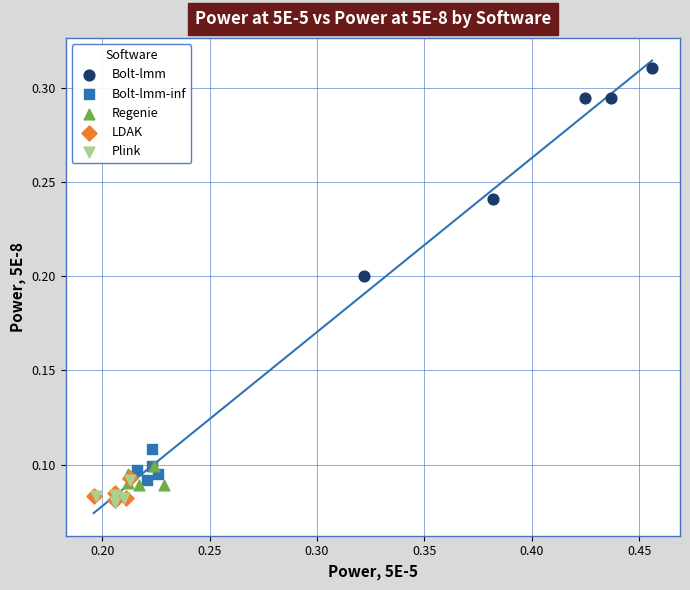

Which series has the largest Y range (max minus min)?

Bolt-lmm